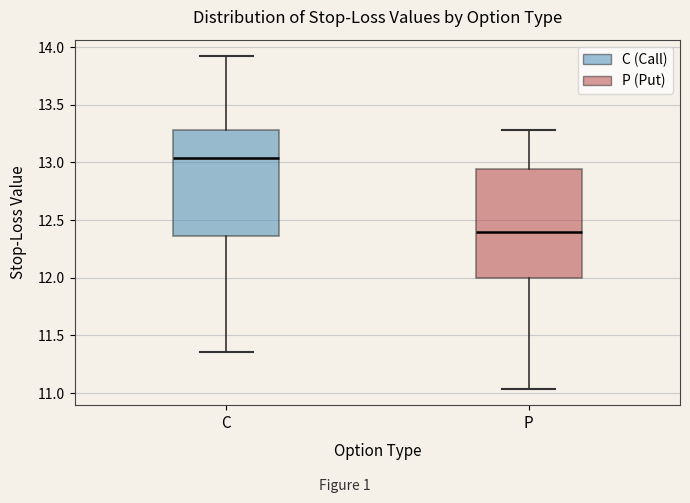

Which box has the highest median line?

C